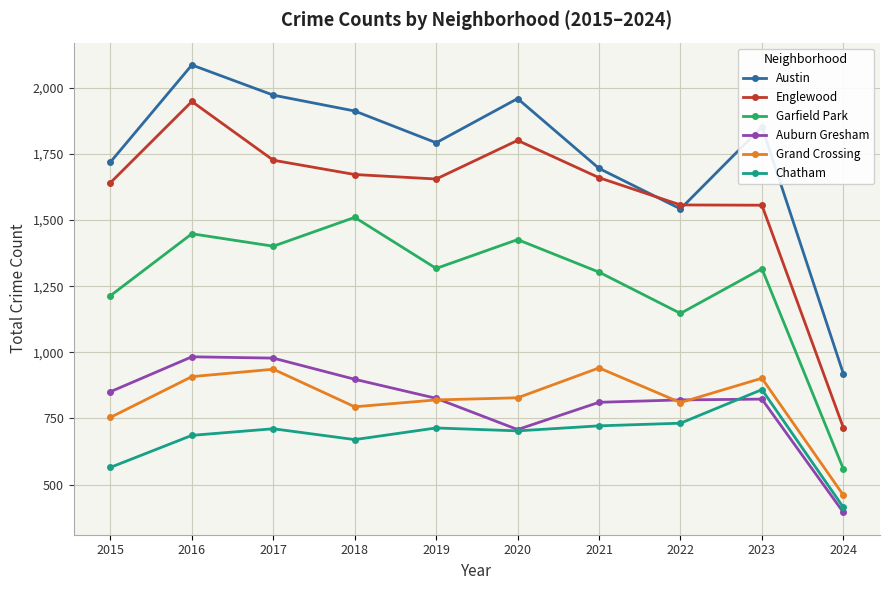

True or false: Garfield Park has more than 1 interior local peaks.

True